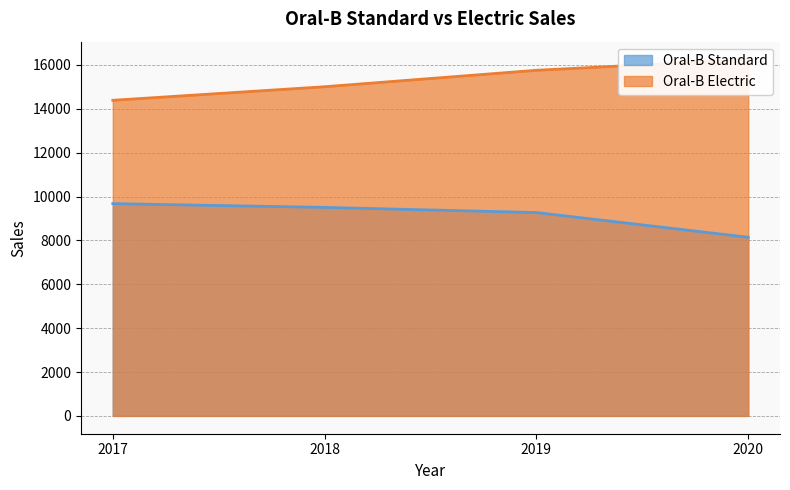

How many data points in Oral-B Electric are above 15753?

1